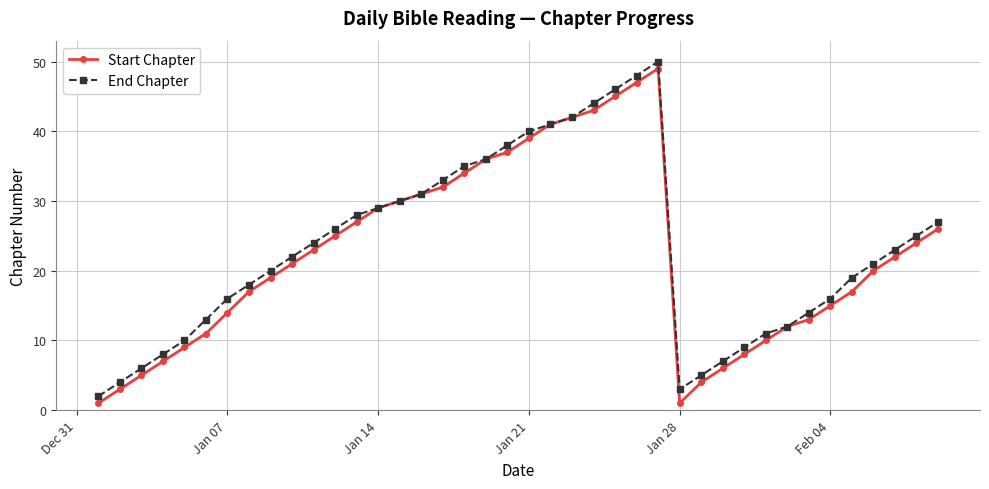

What is the minimum value for End Chapter?

2